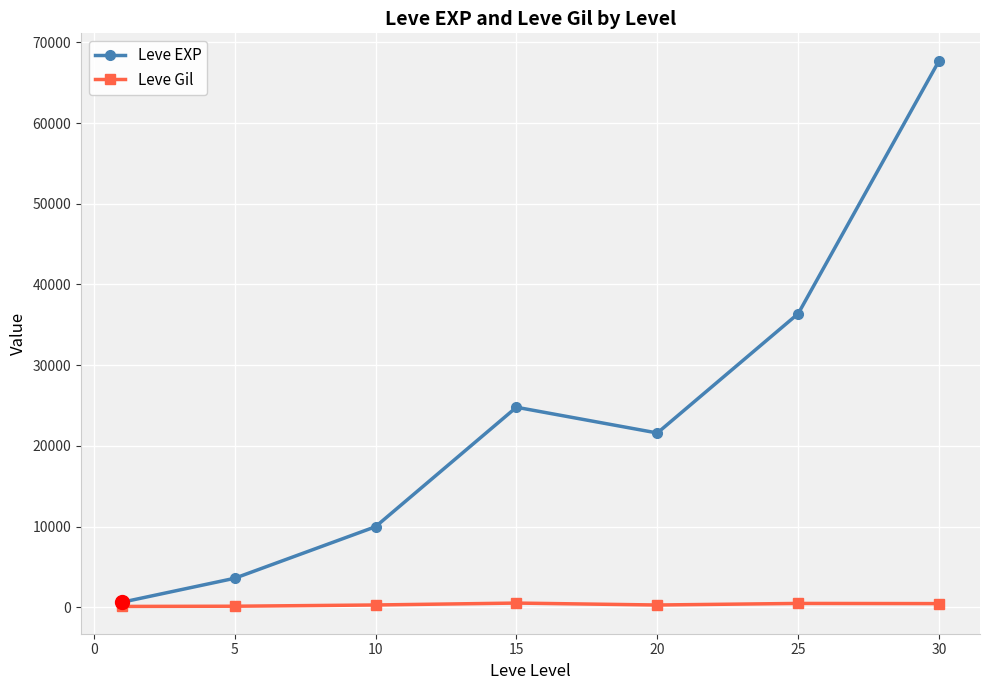

List the series in order of their overall mean, lowest first.

Leve Gil, Leve EXP